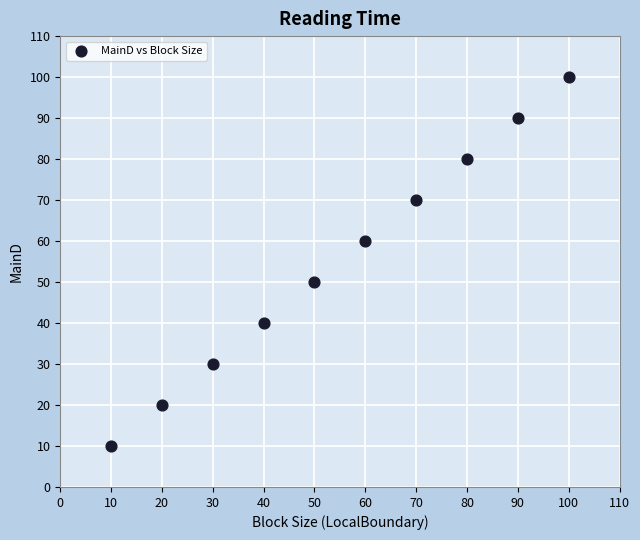

What is the average Y value?

55